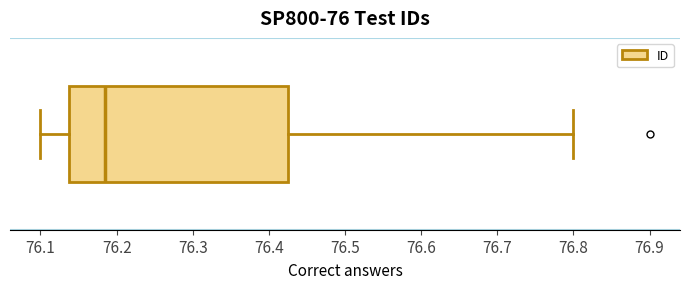

Where is the left edge of the box on the x-axis? The values are not printed on the chart, so give them approximately, as read against the axis.

76.14